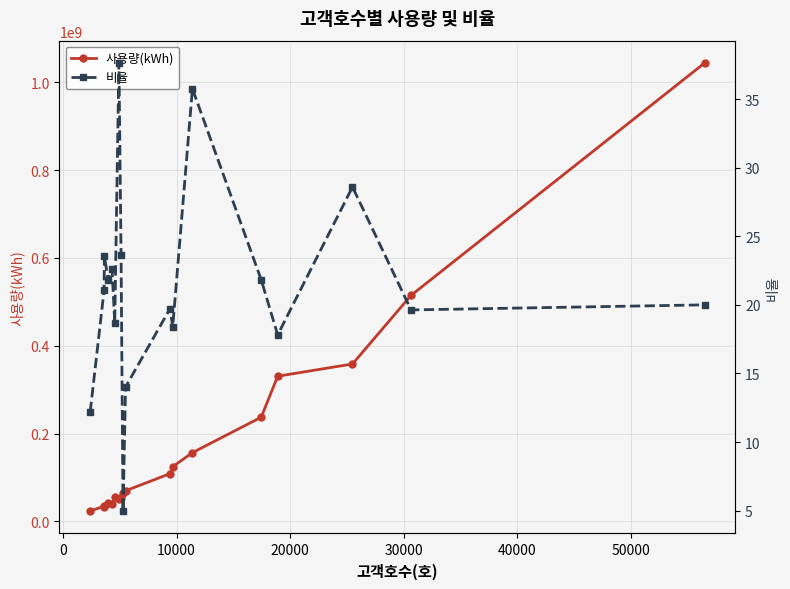

Is this an area chart (filled region under the line)?

No